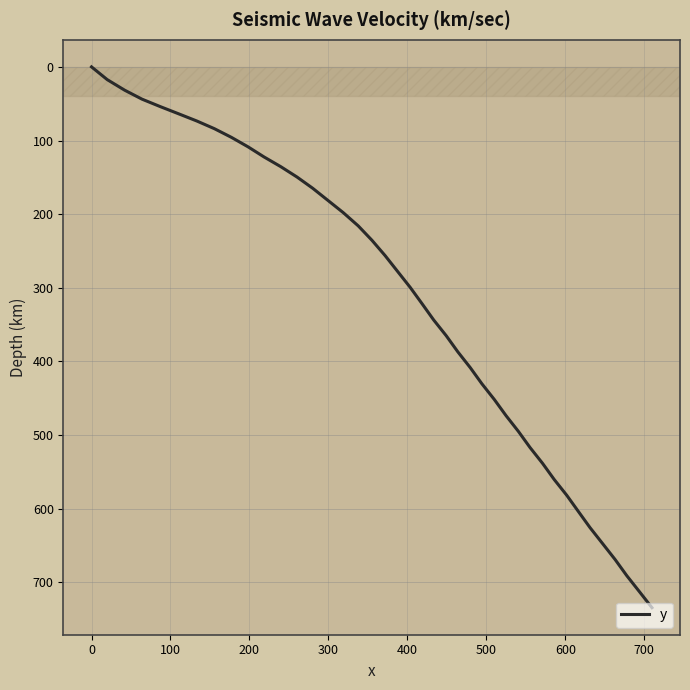

What is the difference between the maximum and minimum values?

734.3